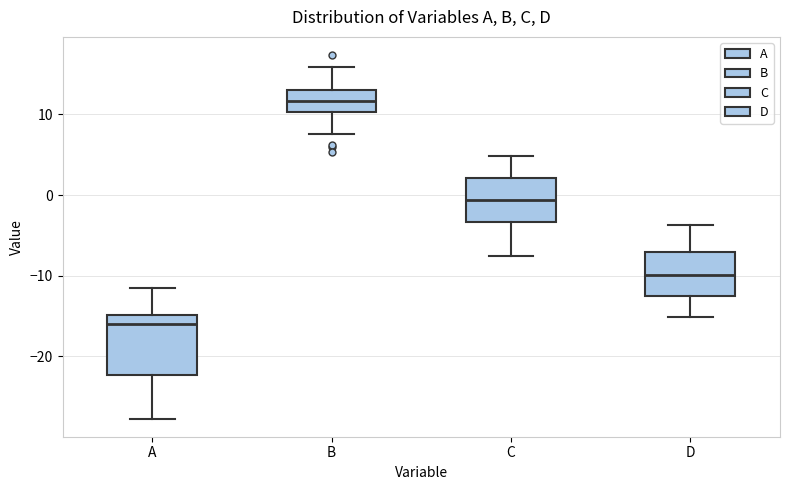

Which box's median line is the lowest?

A